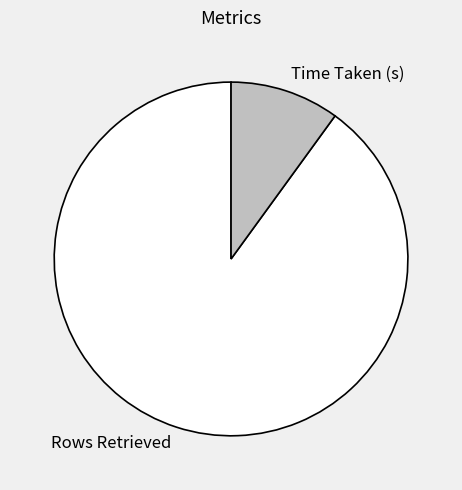

The Time Taken (s) slice represents 22% of the pie. True or false?

False